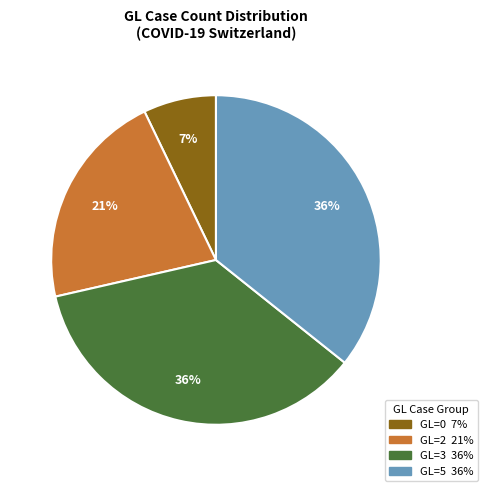

To the nearest percent, what is the average slice percentage?

25%